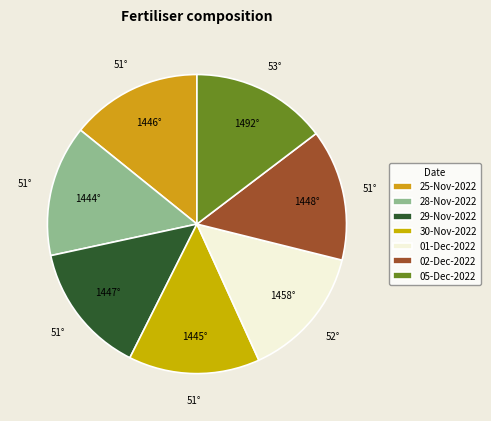

True or false: 05-Dec-2022 accounts for 3% of the total.

False